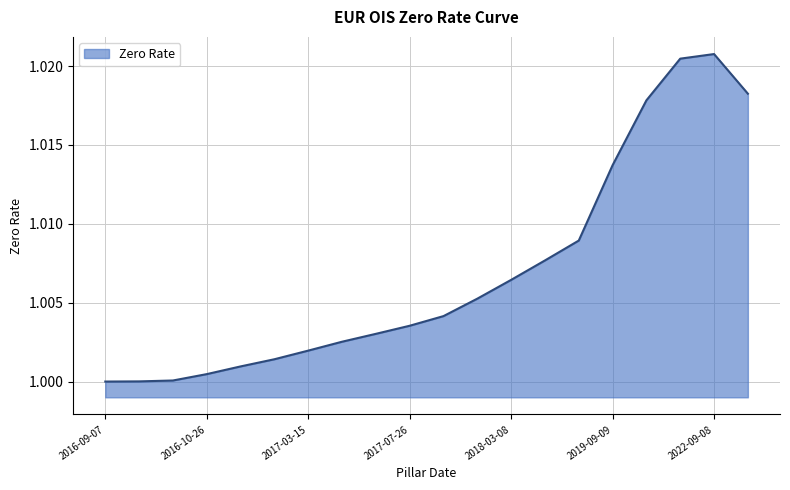

List the labels in order of value, largest first.

2022-09-08, 2021-09-08, 2023-09-08, 2020-09-08, 2019-09-09, 2018-09-10, 2018-06-08, 2018-03-08, 2017-12-08, 2017-09-13, 2017-07-26, 2017-06-14, 2017-05-03, 2017-03-15, 2017-01-25, 2016-12-14, 2016-10-26, 2016-09-14, 2016-09-08, 2016-09-07